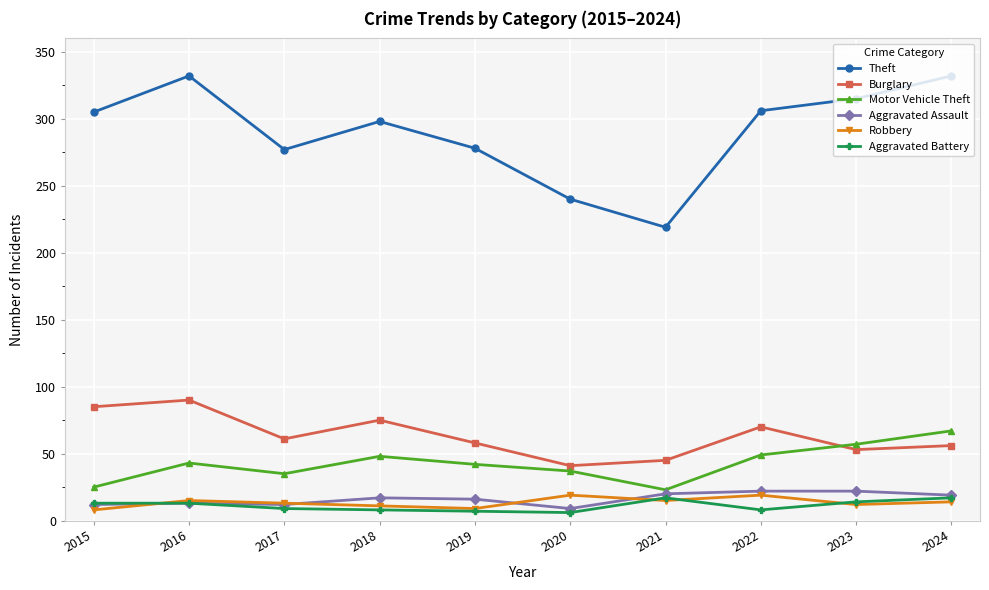

What is the value of the Aggravated Battery point at the 1st from the left?

13